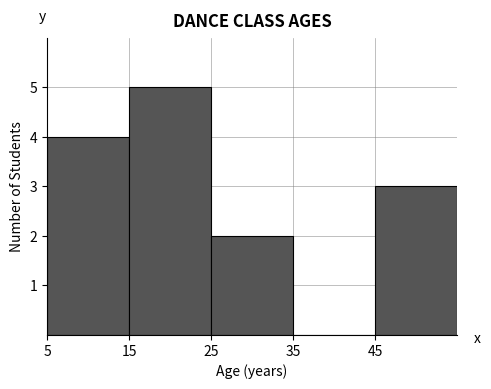

How tall is the bar that spans 45 to 55 on the x-axis? The values are not printed on the chart, so give them approximately, as read against the axis.

3